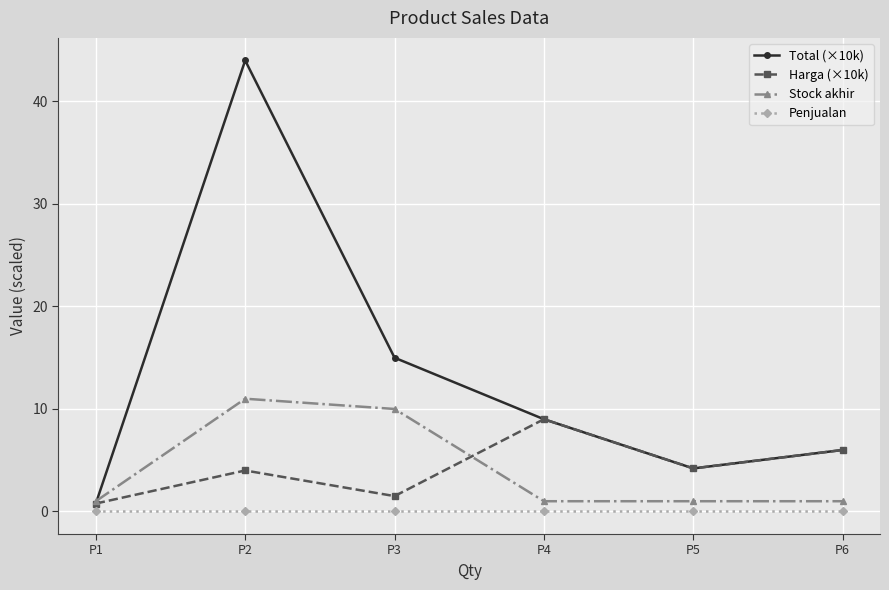

True or false: Penjualan and Harga (×10k) cross at least once.

False